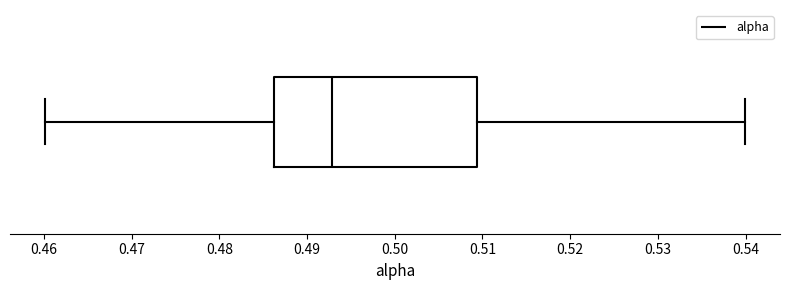

Read this box plot against the x-axis: the position of the median line, the range covered by the box, and the ends of both whiskers. The values are not printed on the chart, so give them approximately, as read against the axis.

median 0.493, box 0.486 to 0.509, whiskers 0.460 to 0.540